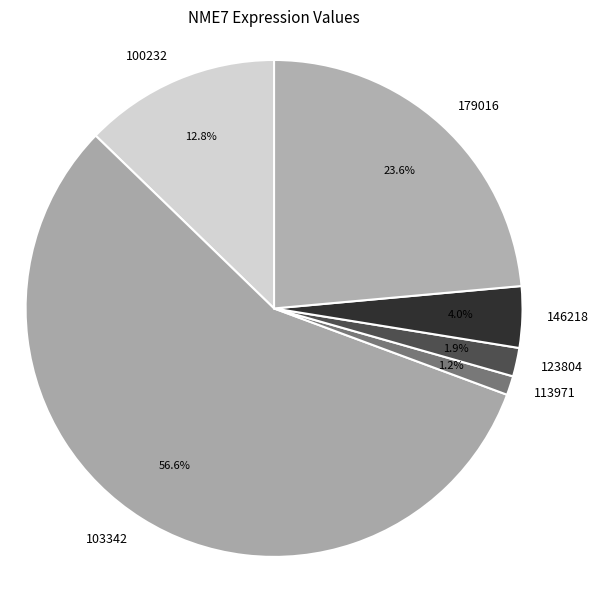

Combined, do 123804 and 146218 account for over 50%?

No